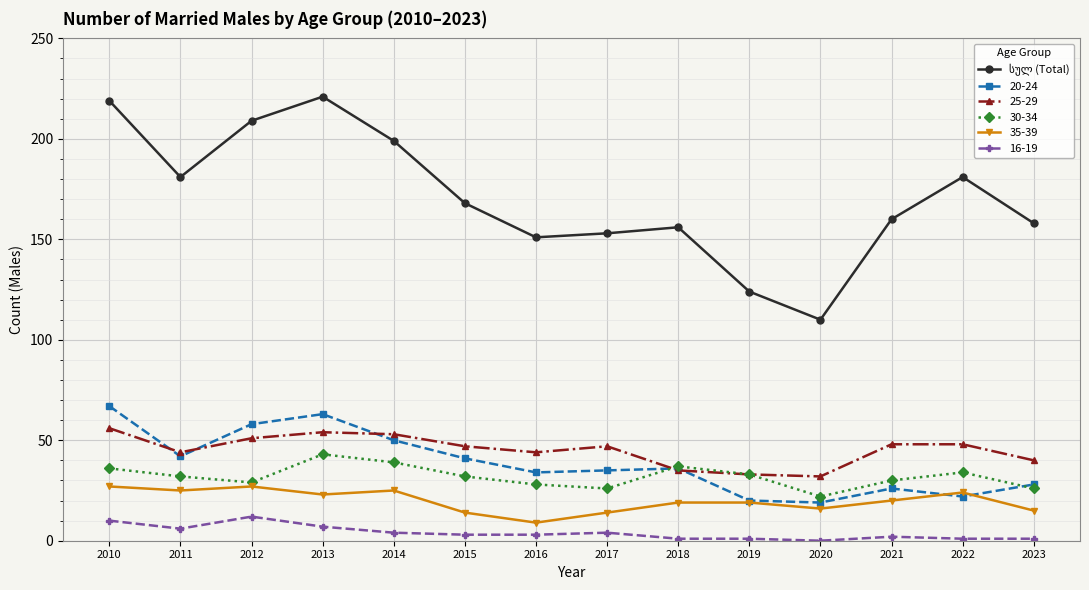

The 25-29 series shows 15 at 2011. True or false?

False